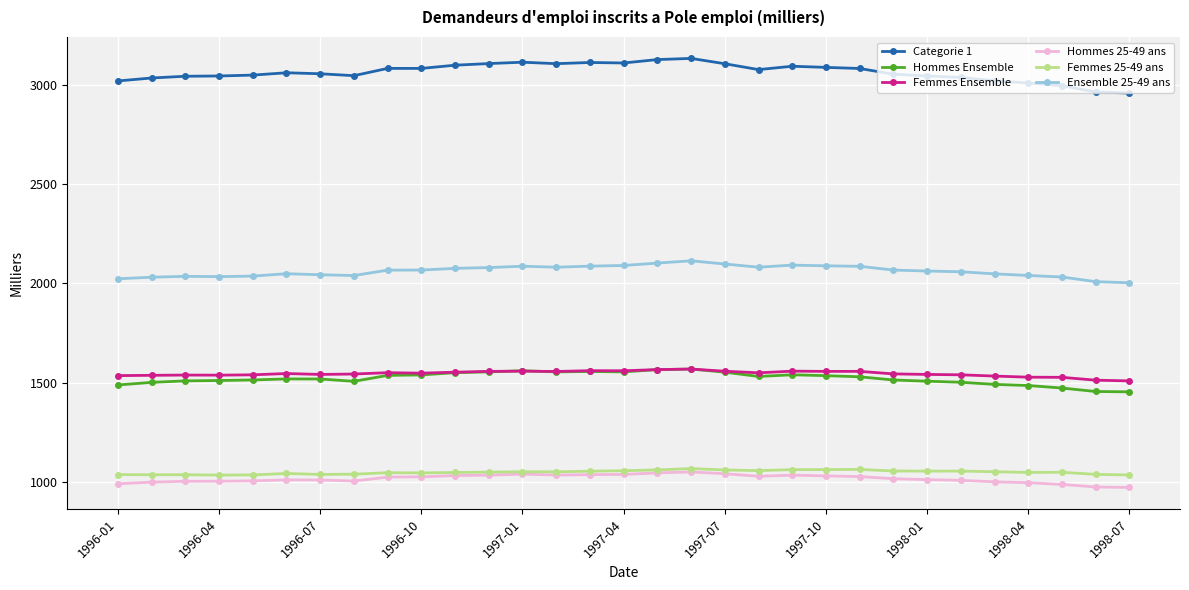

True or false: Hommes Ensemble has more than 2 interior local peaks.

True